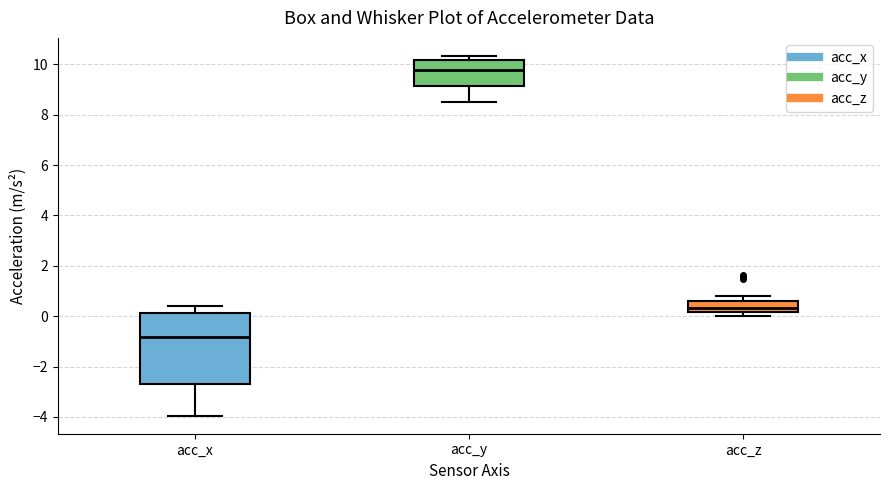

Reading left to right, read every box against the y-axis: the position of its median line, the range the box covers, and the ends of its whiskers. The values are not printed on the chart, so give them approximately, as read against the axis.

acc_x: median -0.8, box -2.6 to 0.2, whiskers -4.0 to 0.4
acc_y: median 9.8, box 9.2 to 10.2, whiskers 8.6 to 10.4
acc_z: median 0.4, box 0.2 to 0.6, whiskers 0.0 to 0.8